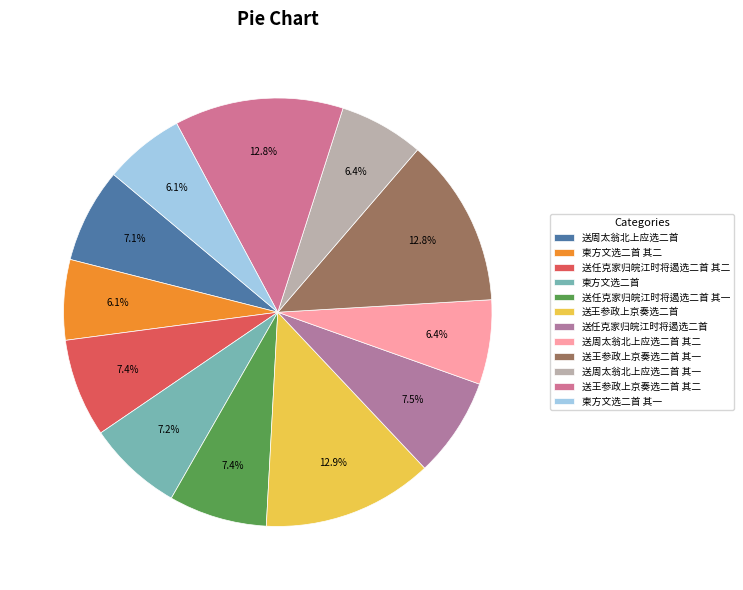

What is the ratio of the value at 送周太翁北上应选二首 其二 to the value at 送任克家归皖江时将遏选二首 其二?

0.9